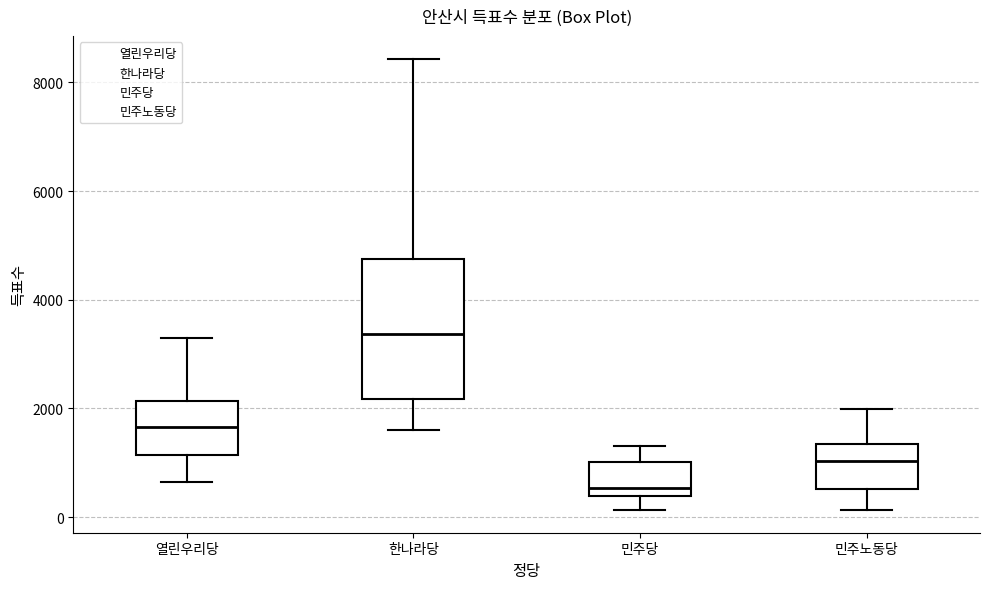

Which box is the tallest, from its lower edge to its upper edge?

한나라당